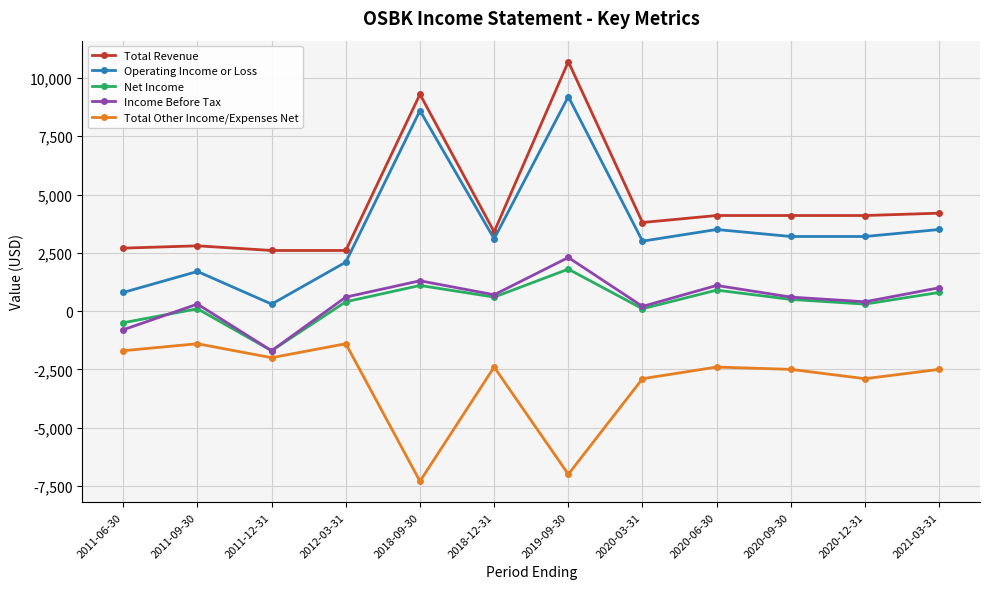

Reading right to left, extract all data points from this chart.

Total Revenue: 4200	4100	4100	4100	3800	10700	3400	9300	2600	2600	2800	2700
Operating Income or Loss: 3500	3200	3200	3500	3000	9200	3100	8600	2100	300	1700	800
Net Income: 800	300	500	900	100	1800	600	1100	400	-1700	100	-500
Income Before Tax: 1000	400	600	1100	200	2300	700	1300	600	-1700	300	-800
Total Other Income/Expenses Net: -2500	-2900	-2500	-2400	-2900	-7000	-2400	-7300	-1400	-2000	-1400	-1700